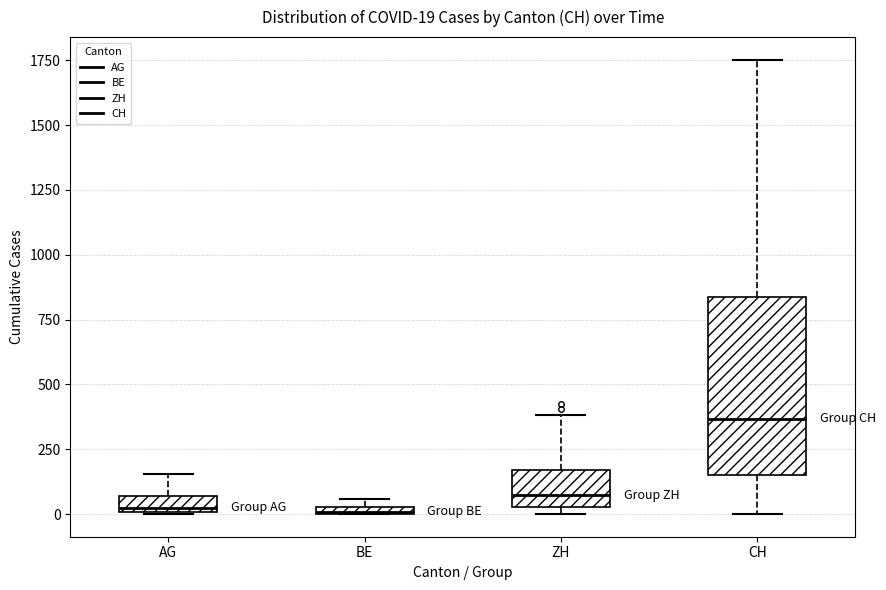

Which box has the highest median line?

CH